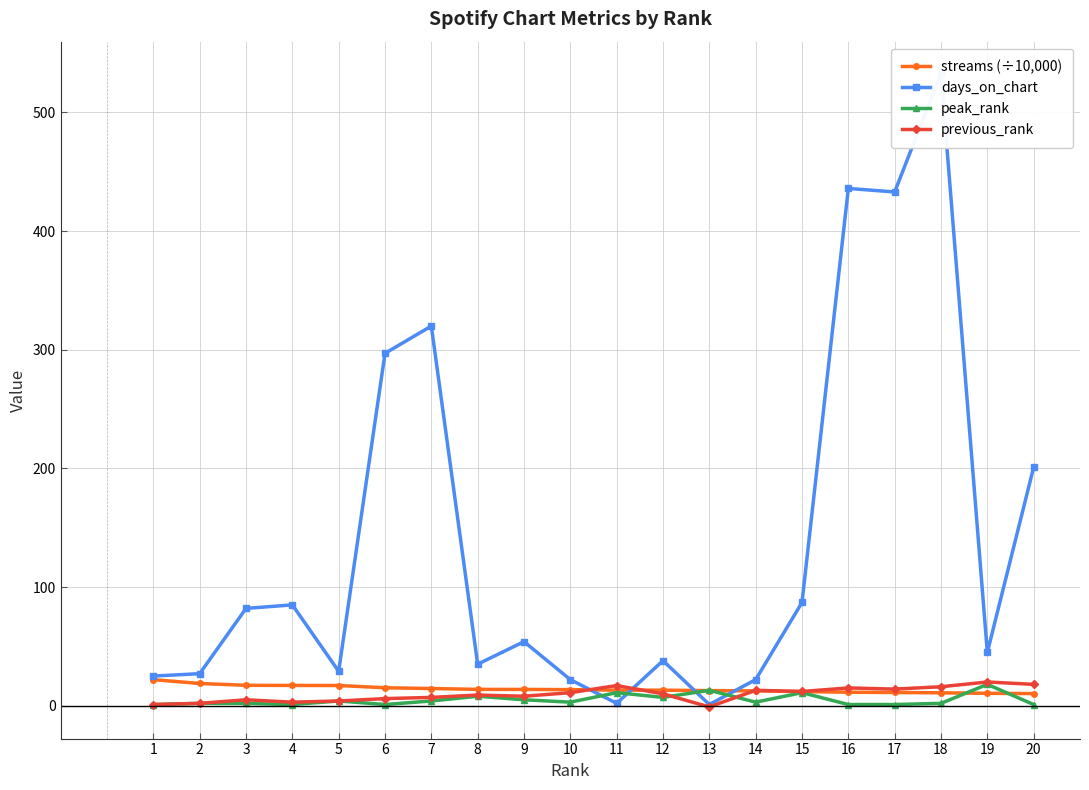

Which series ends up on top after the final intersection of peak_rank and days_on_chart?

days_on_chart